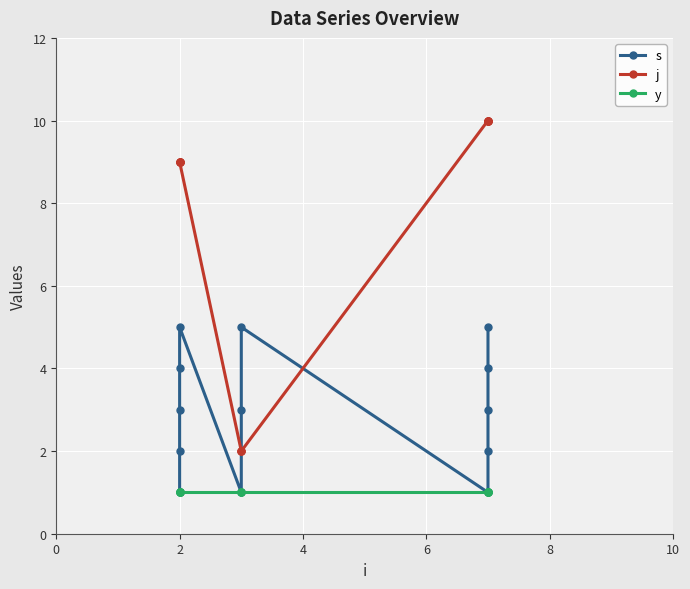

What are all the series names shown in the legend?

s, j, y